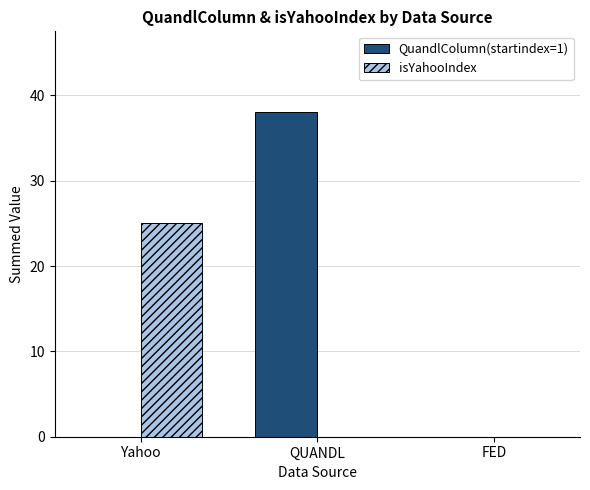

What is the sum of all isYahooIndex values?

25